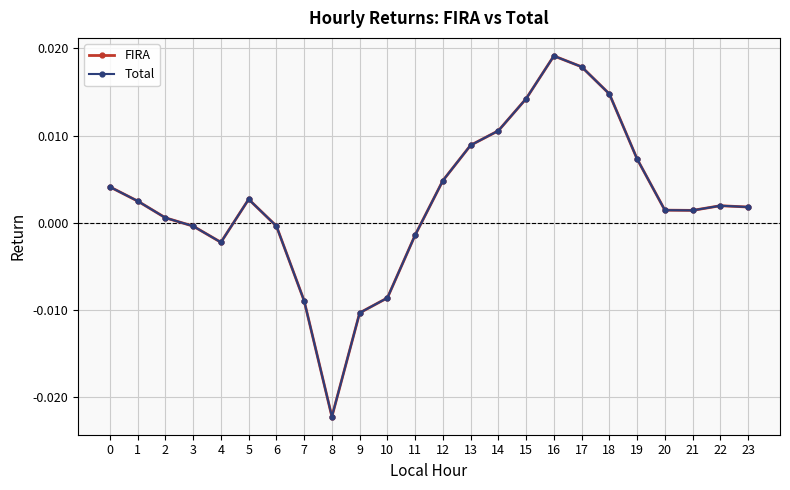

The FIRA series shows 0.0 at 18. True or false?

True